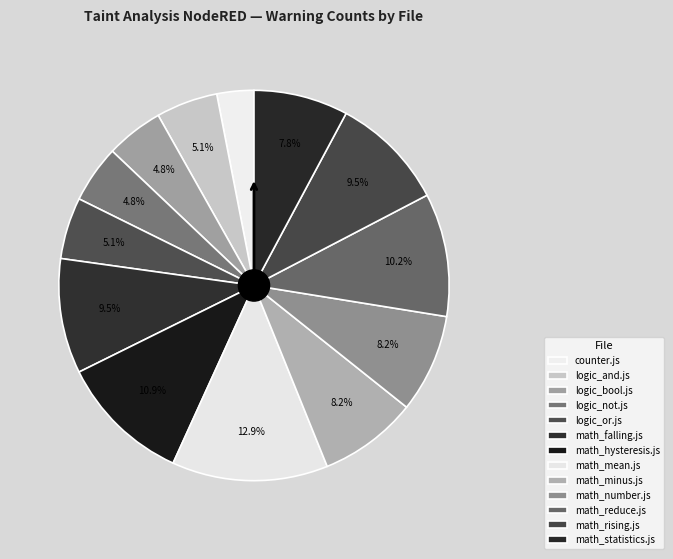

Combined, do logic_and.js and math_mean.js account for over 50%?

No